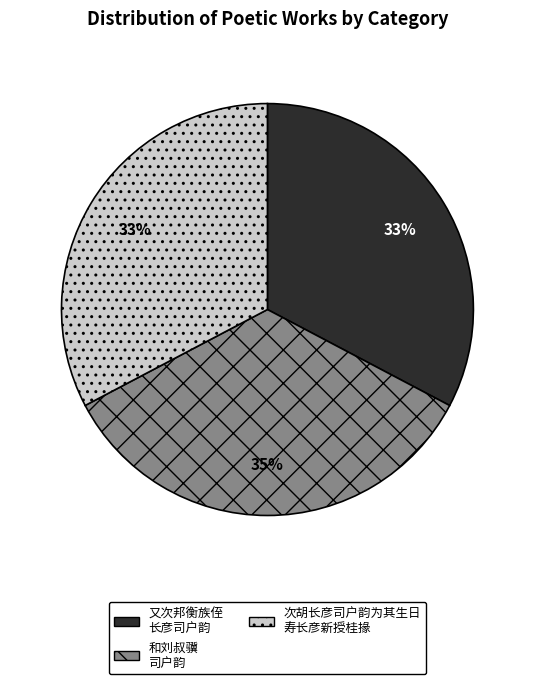

Which category has the biggest portion of the pie?

和刘叔骥 司户韵